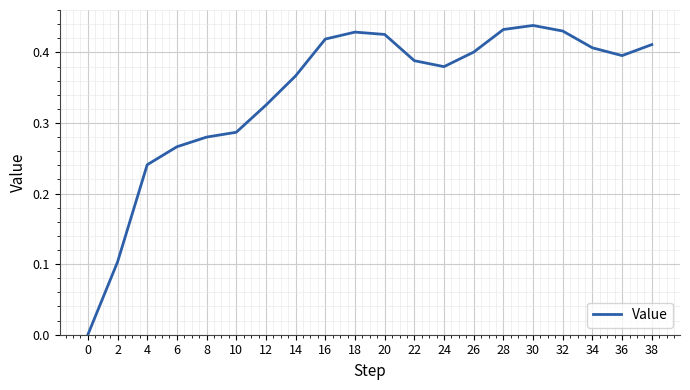

How many values exceed 0?

19